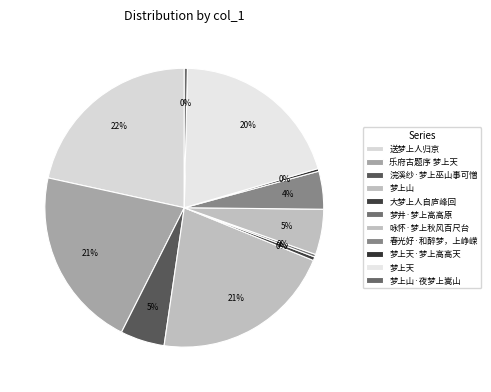

Which slice is the smallest?

梦井·梦上高高原